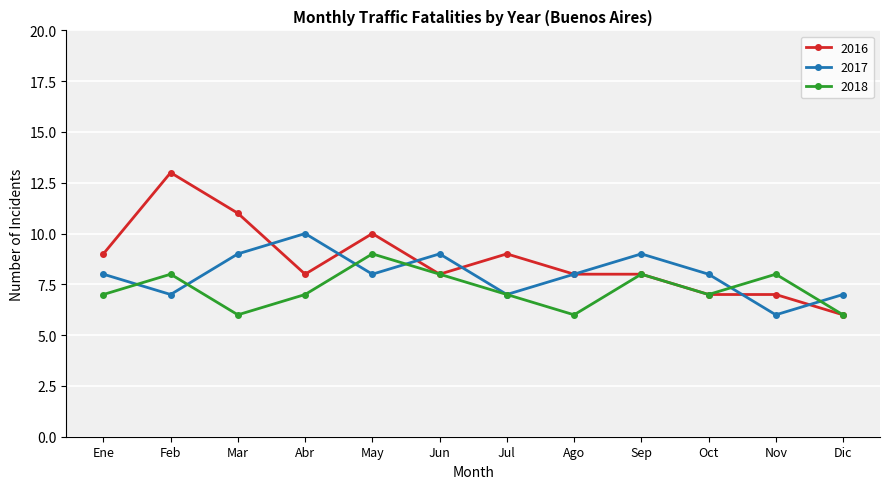

Rank the series by their average value, from lowest to highest.

2018, 2017, 2016